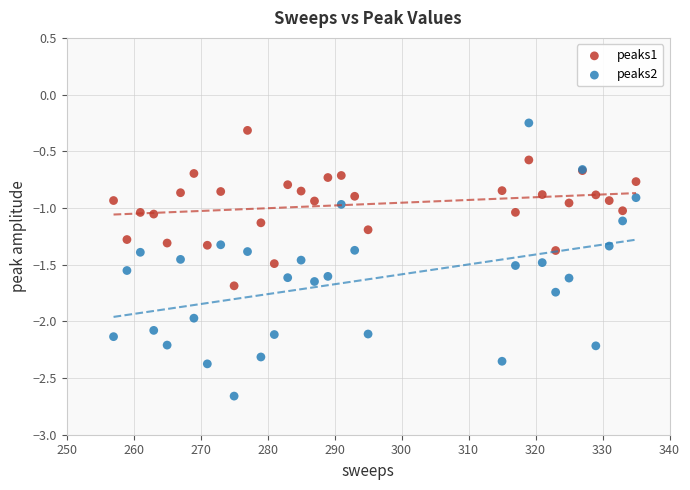

Which series has the widest spread of Y values?

peaks2